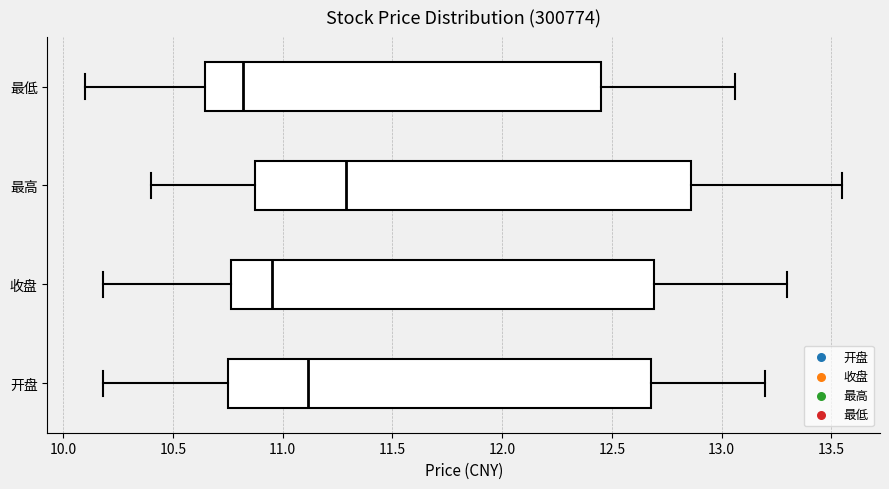

Reading bottom to top, read every box against the x-axis: the position of its median line, the range the box covers, and the ends of its whiskers. The values are not printed on the chart, so give them approximately, as read against the axis.

开盘: median 11.10, box 10.75 to 12.70, whiskers 10.20 to 13.20
收盘: median 10.95, box 10.75 to 12.70, whiskers 10.20 to 13.30
最高: median 11.30, box 10.90 to 12.85, whiskers 10.40 to 13.55
最低: median 10.80, box 10.65 to 12.45, whiskers 10.10 to 13.05